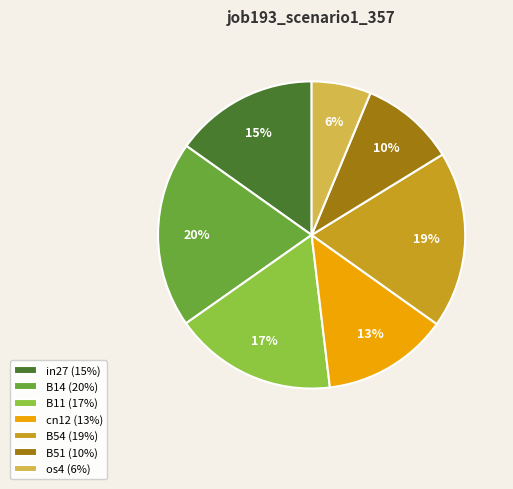

Between in27 (15%) and B51 (10%), which is larger?

in27 (15%)